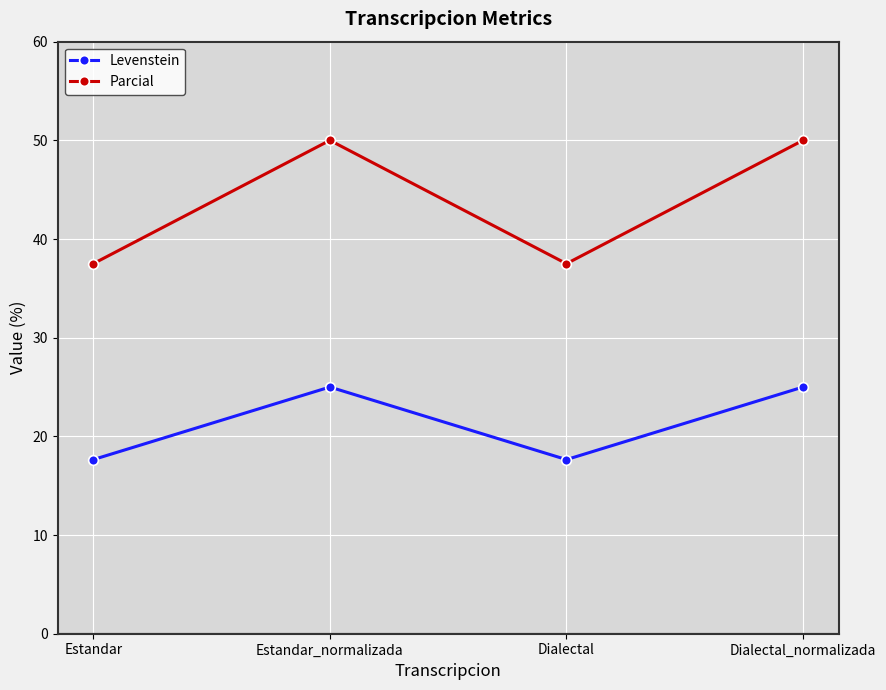

Where is the first local maximum for Parcial?

Estandar_normalizada